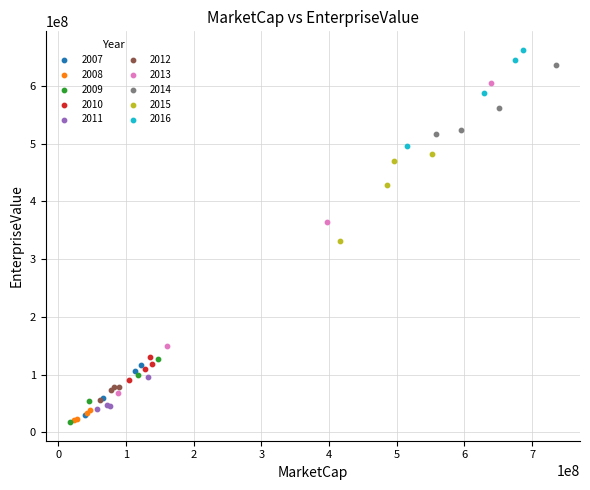

Which series has the widest spread of Y values?

2013